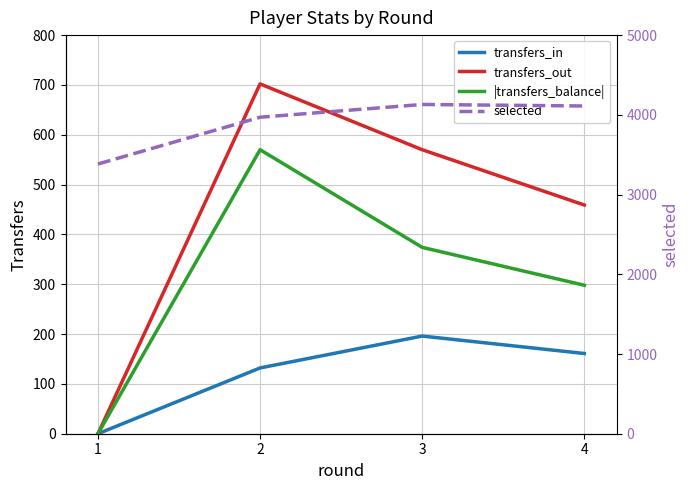

What is the total value across all series at 2?

5374